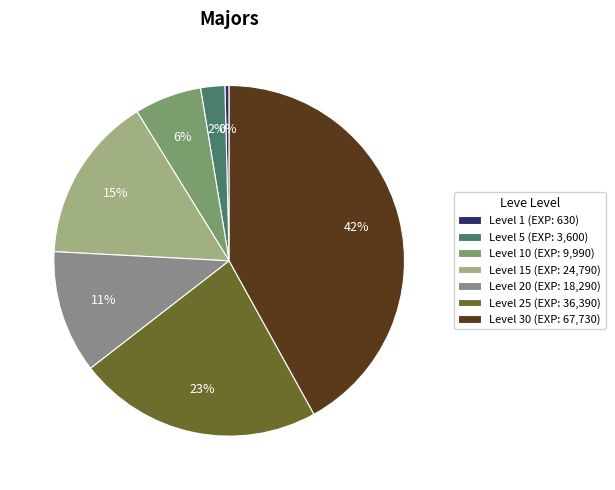

Which category has the smallest portion of the pie?

Level 1 (EXP: 630)